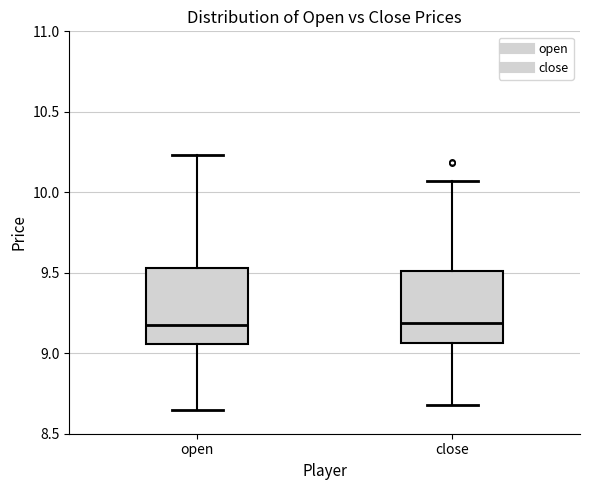

Reading left to right, transcribe this box plot: for each box, give where its median line is, the range the box spans, and where its two whiskers end, as read against the y-axis. The values are not printed on the chart, so give them approximately, as read against the axis.

open: median 9.20, box 9.05 to 9.55, whiskers 8.65 to 10.25
close: median 9.20, box 9.05 to 9.50, whiskers 8.70 to 10.05